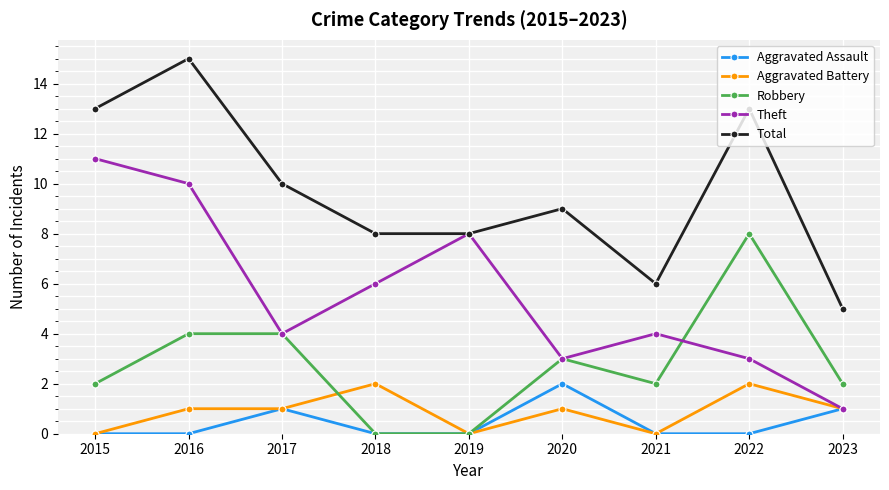

Between 2018 and 2022, which series saw the biggest shift?

Robbery